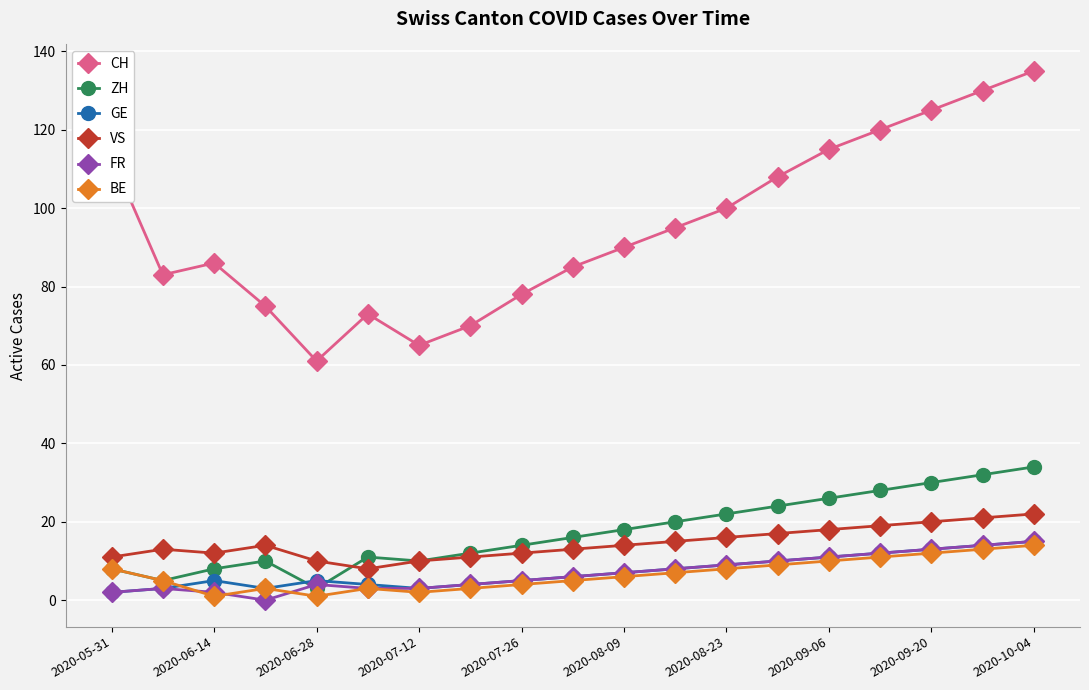

How many distinct data groups are displayed?

6